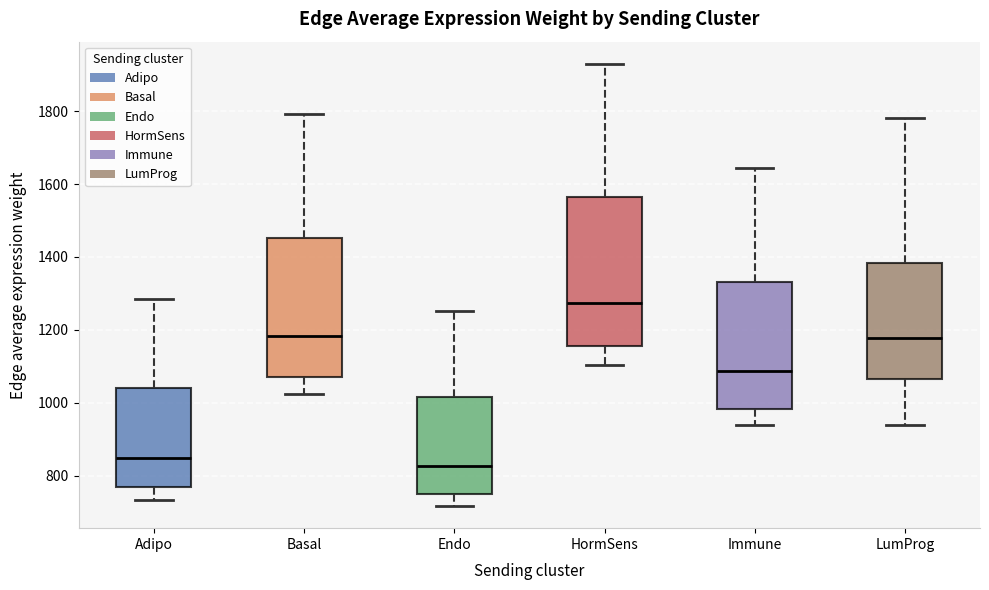

Where is the lower edge of the box for HormSens on the y-axis? The values are not printed on the chart, so give them approximately, as read against the axis.

1160